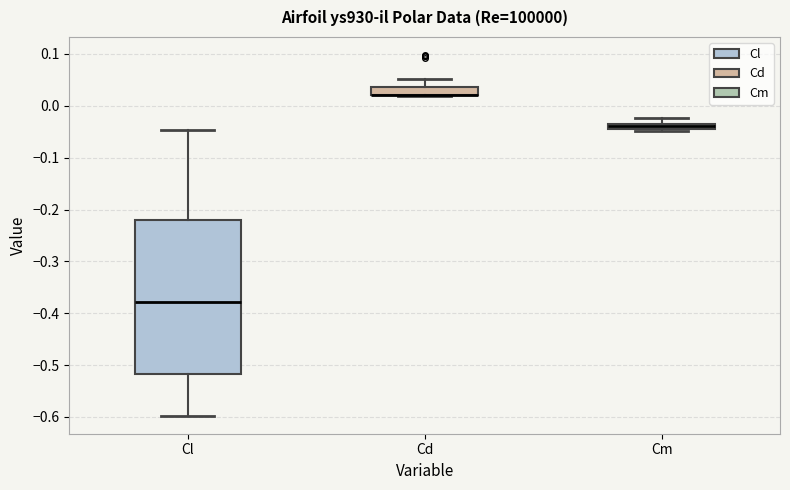

Where does the upper whisker of the box for Cl end on the y-axis? The values are not printed on the chart, so give them approximately, as read against the axis.

-0.05